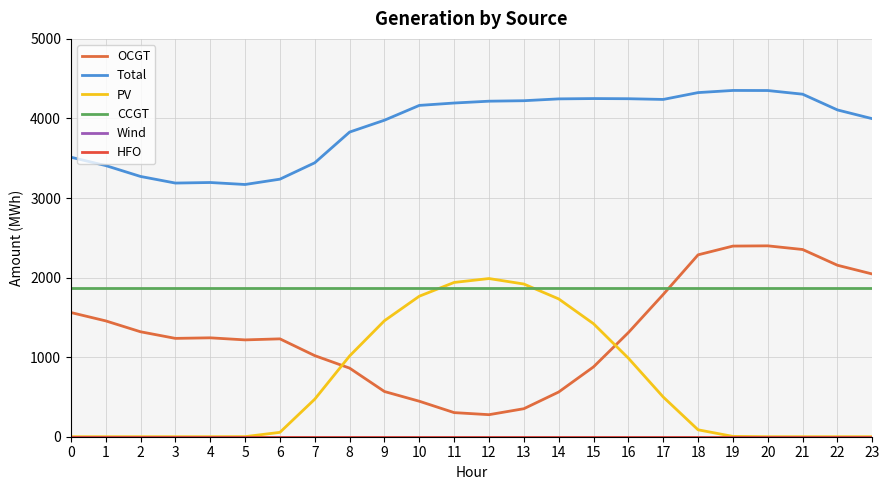

Does the chart have visible grid lines?

Yes